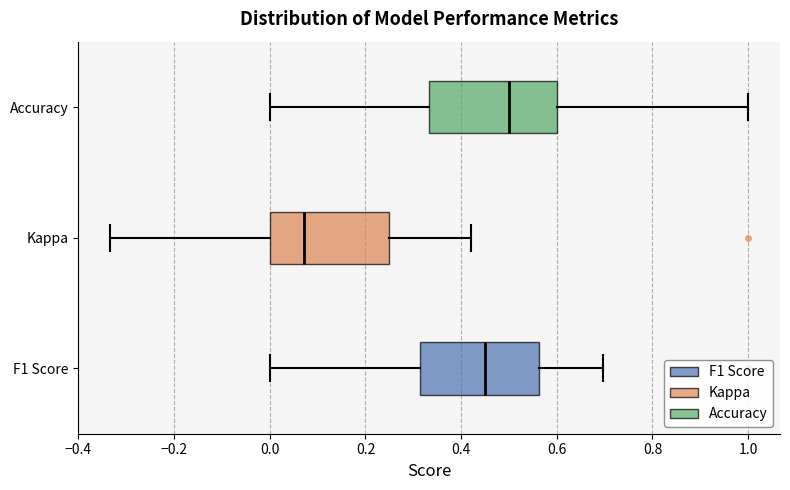

Reading bottom to top, read every box against the x-axis: the position of its median line, the range the box covers, and the ends of its whiskers. The values are not printed on the chart, so give them approximately, as read against the axis.

F1 Score: median 0.46, box 0.32 to 0.56, whiskers 0.00 to 0.70
Kappa: median 0.08, box 0.00 to 0.26, whiskers -0.34 to 0.42
Accuracy: median 0.50, box 0.34 to 0.60, whiskers 0.00 to 1.00